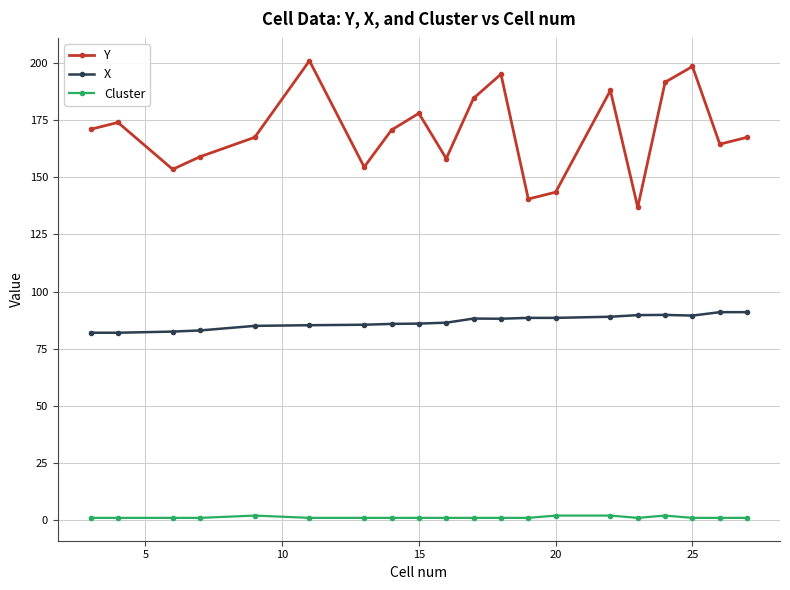

True or false: Cluster and Y intersect in this chart.

False